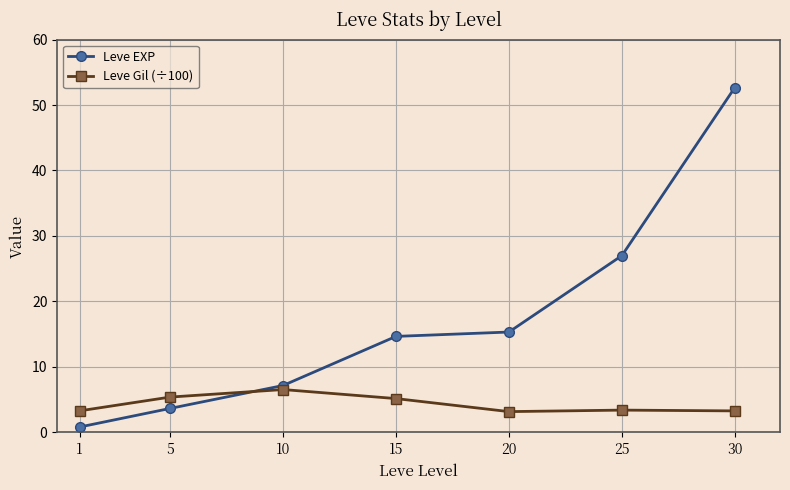

What is the value of the Leve EXP point at the 1st from the left?

0.8